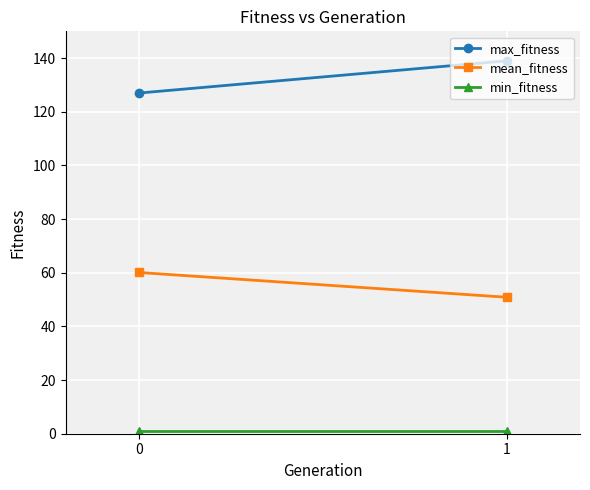

What is the difference between the mean_fitness values at 1 and 0?

9.2